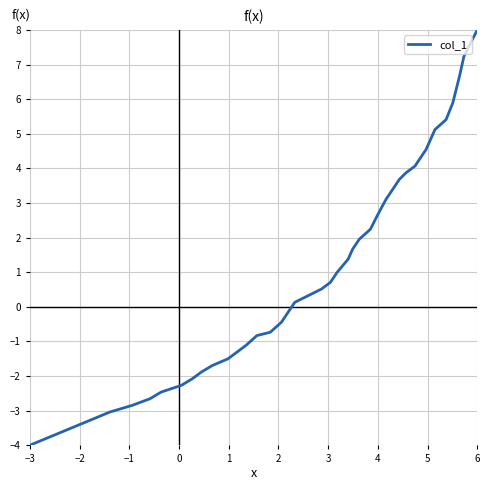

What is the difference between the maximum and minimum values?

12.0